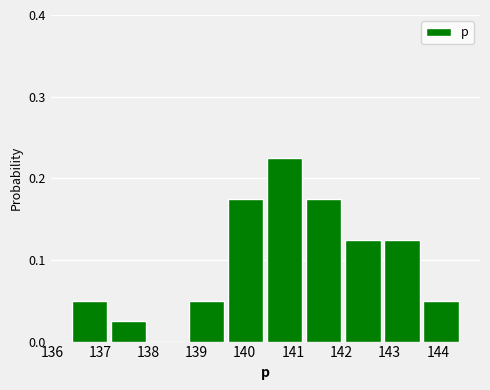

What is the height of the bar covering 139.6 to 140.4 on the x-axis? Neither the bar edges nor the heights are printed on the chart, so give them approximately, as read against the axes.

0.18